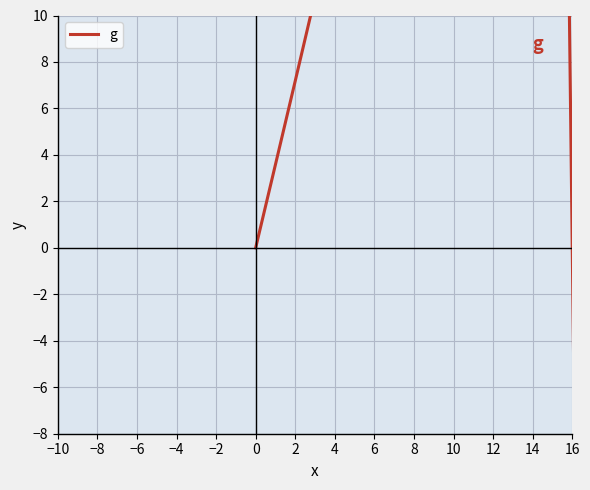

The chart shows a value of -10.6 at 21. True or false?

False